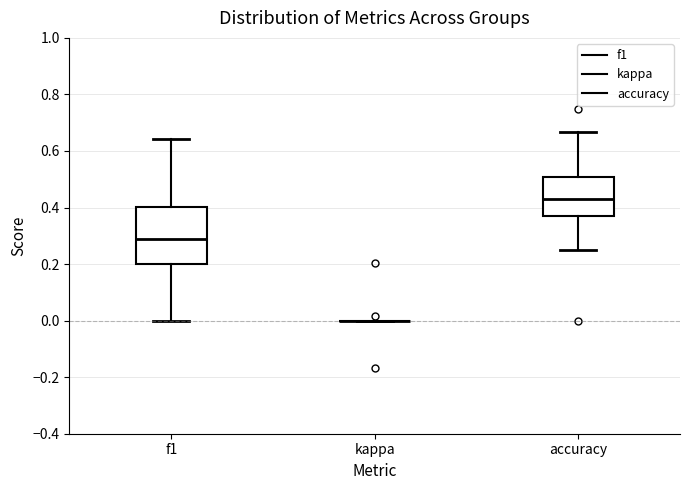

Reading left to right, transcribe this box plot: for each box, give where its median line is, the range the box spans, and where its two whiskers end, as read against the y-axis. The values are not printed on the chart, so give them approximately, as read against the axis.

f1: median 0.30, box 0.20 to 0.40, whiskers 0.00 to 0.64
kappa: box collapsed to a line at 0.00, whiskers 0.00 to 0.00
accuracy: median 0.42, box 0.38 to 0.50, whiskers 0.26 to 0.66